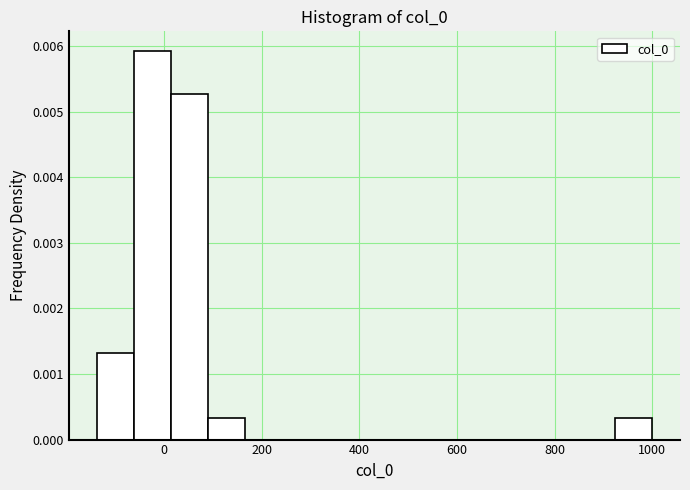

Read against the x-axis, roughly where is the centre of the tallest bar?

-20